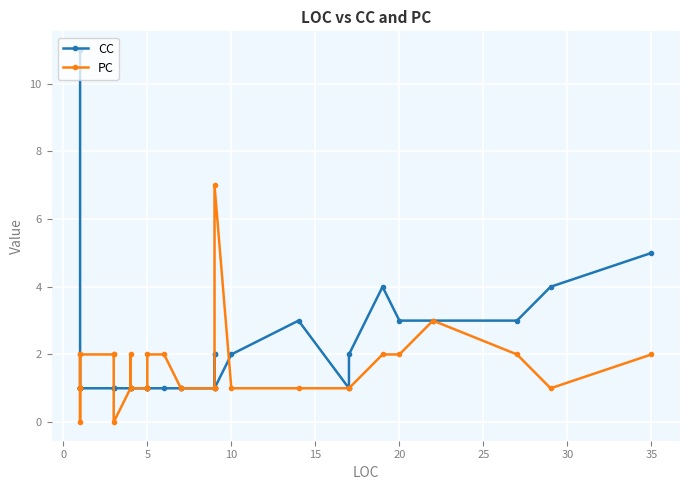

How many series are shown in this chart?

2